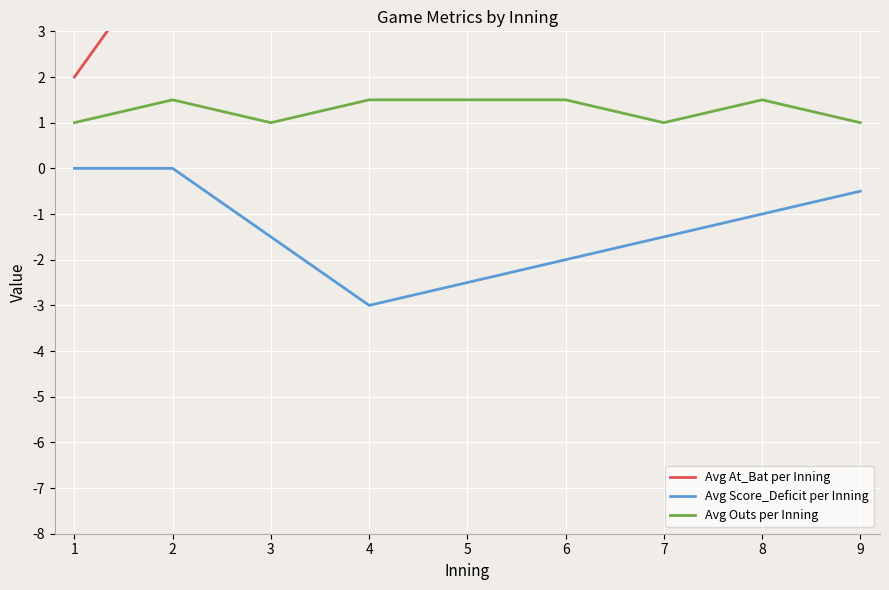

What is the value of the Avg Outs per Inning point at the 5th from the left?

1.5